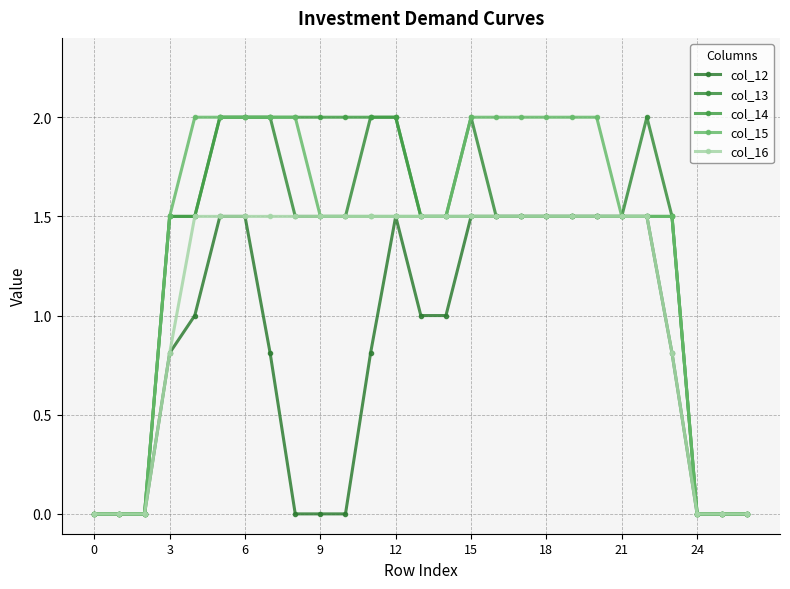

What is the greatest value displayed?

2.0